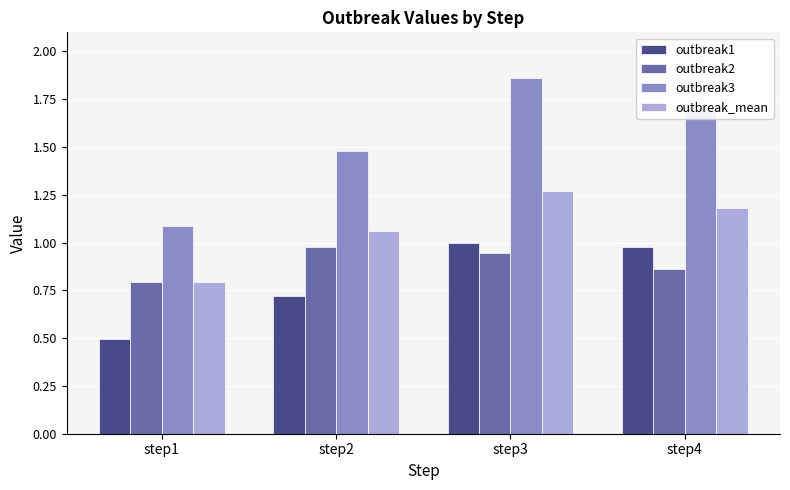

What is the difference between the outbreak1 values at step3 and step1?

0.5